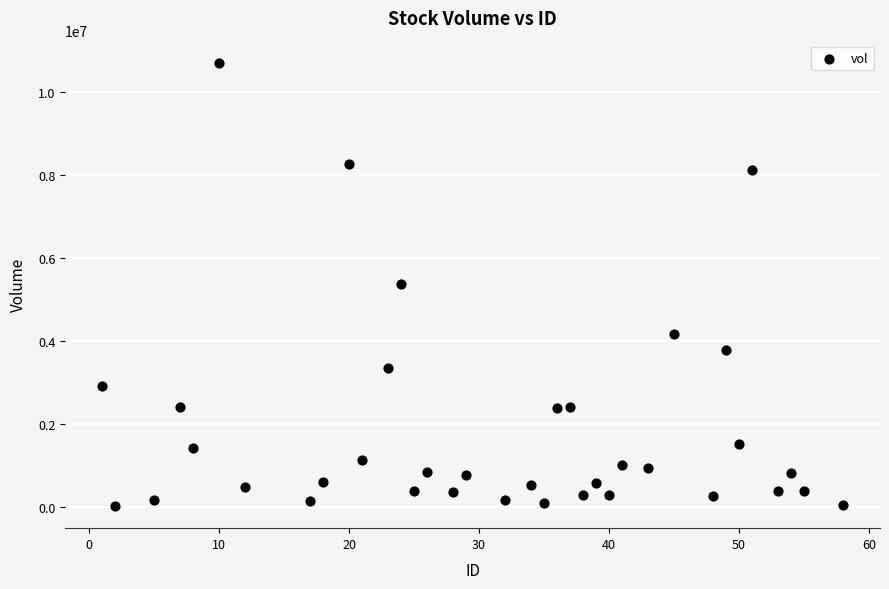

What is the range of X values (max minus min)?

57